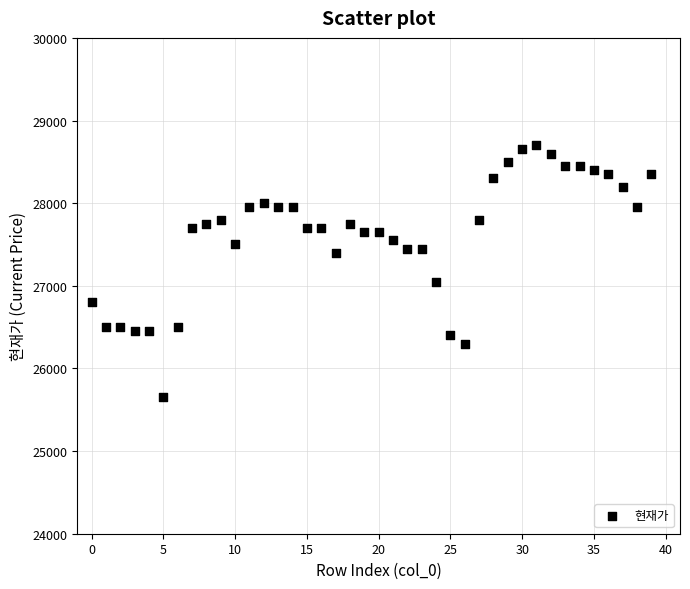

What Y value in the scatter plot is closest to 27175?

27050